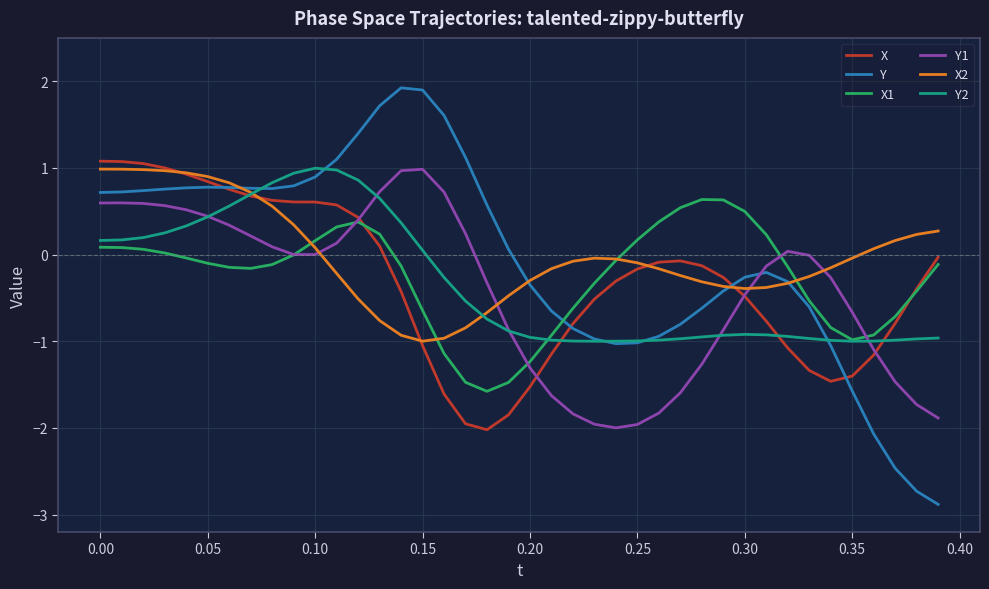

True or false: Y2 and Y1 cross at least once.

True